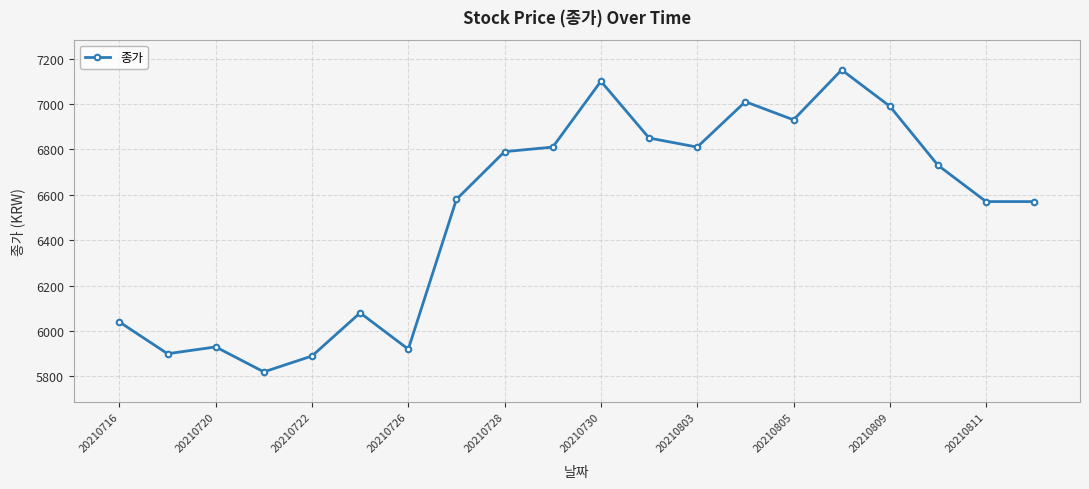

How many distinct data groups are displayed?

1